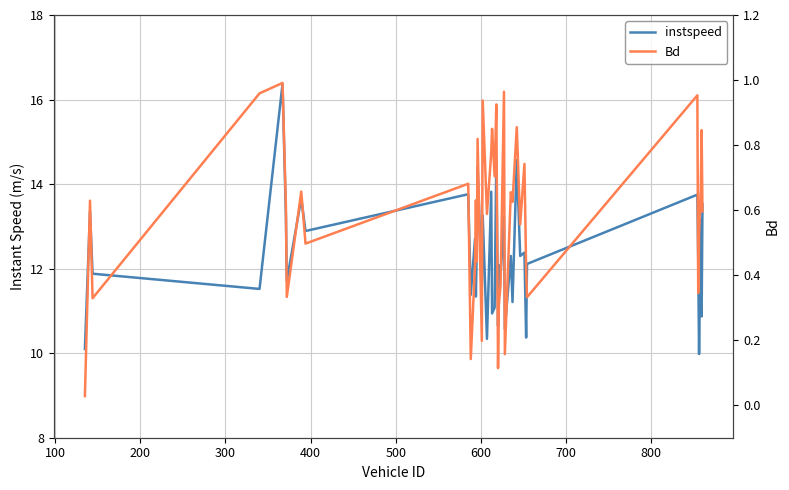

Which series has the largest total across all categories?

instspeed